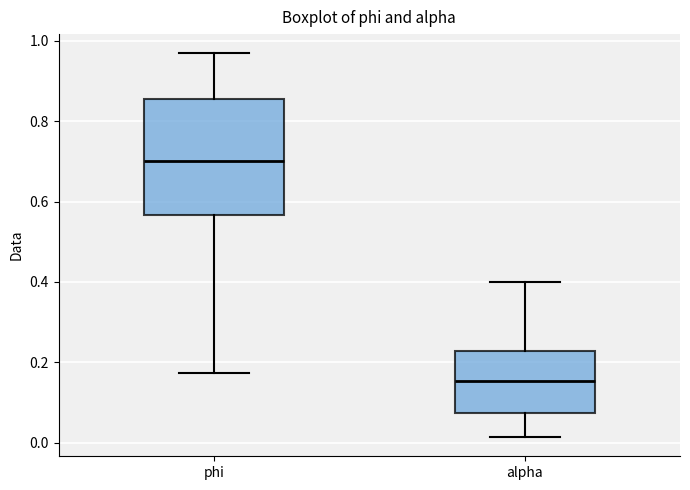

Which box has the highest median line?

phi